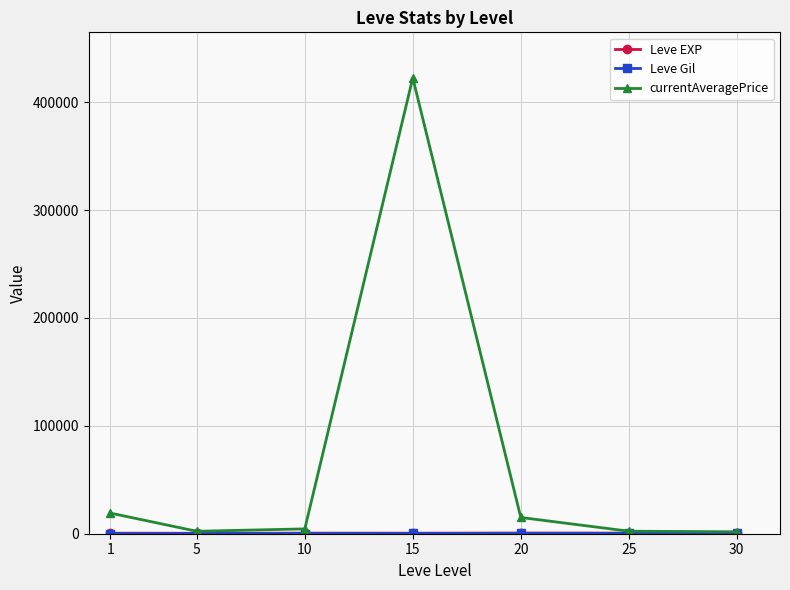

At how many categories does at least one series exceed 79960?

1